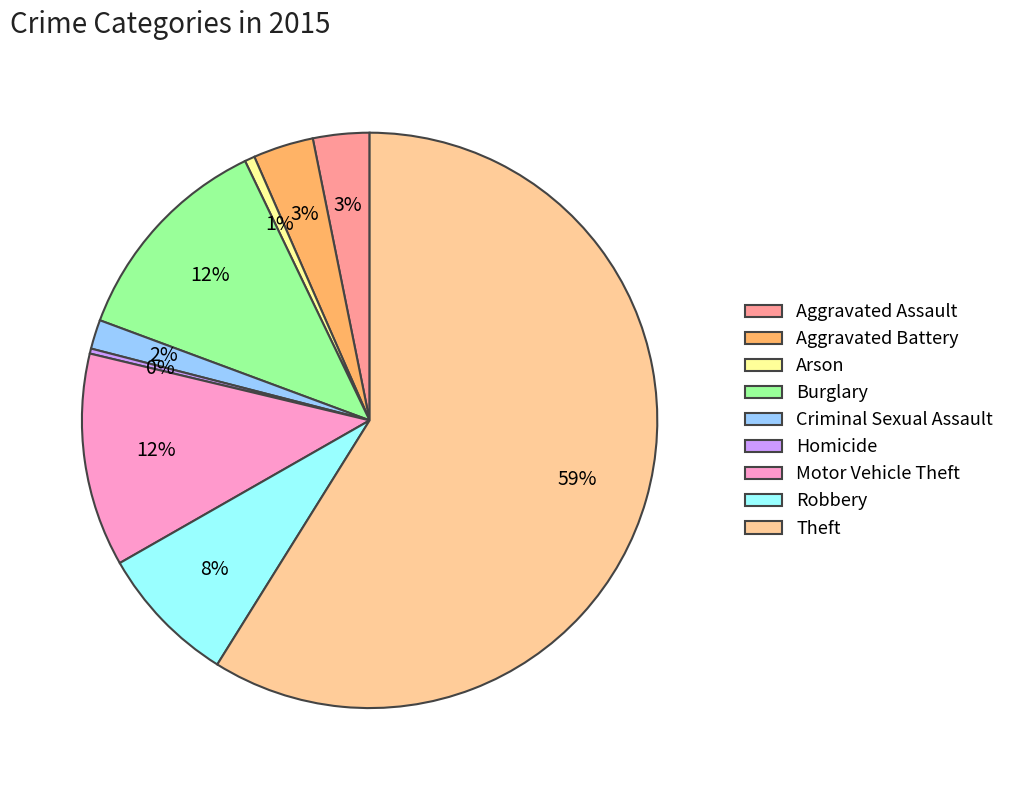

Do Criminal Sexual Assault and Robbery together represent more than half of the pie?

No